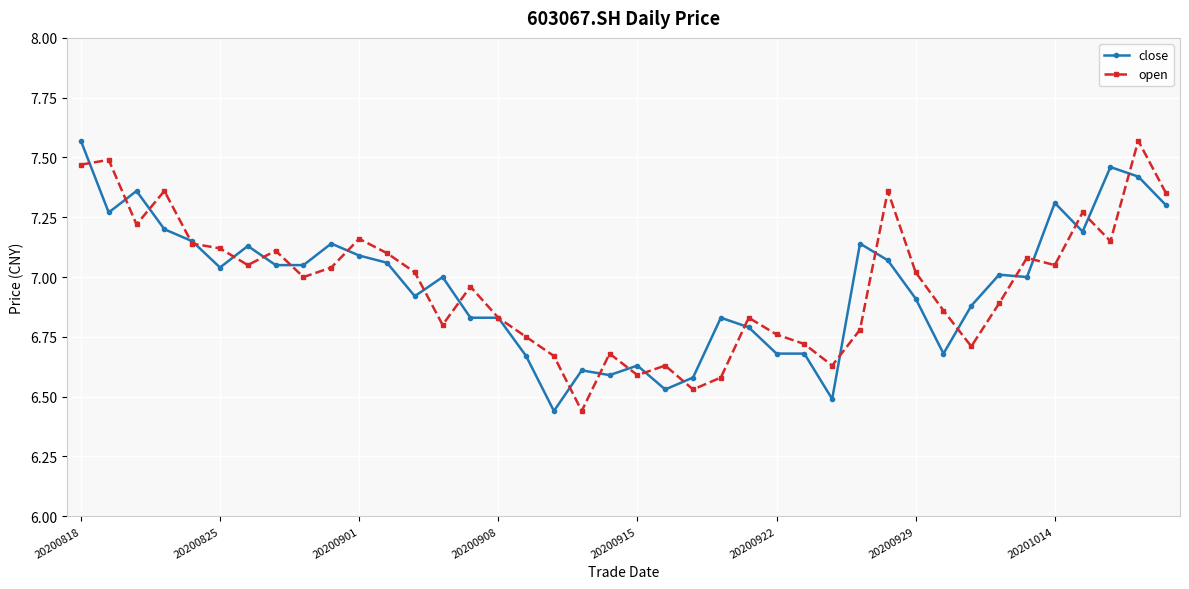

How many distinct data groups are displayed?

2